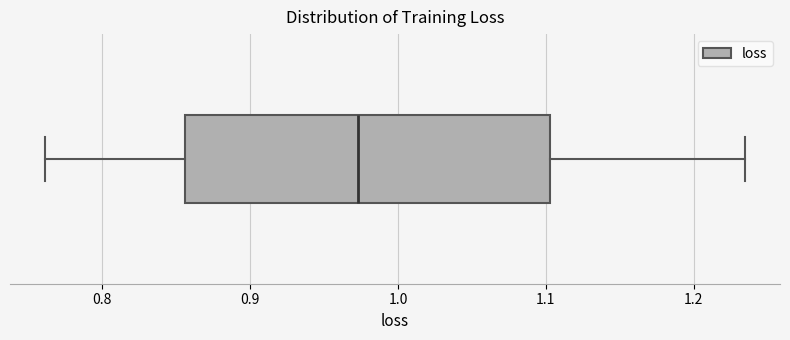

Transcribe this box plot: give where the median line is, the range the box spans, and where the two whiskers end, as read against the x-axis. The values are not printed on the chart, so give them approximately, as read against the axis.

median 0.97, box 0.86 to 1.10, whiskers 0.76 to 1.23